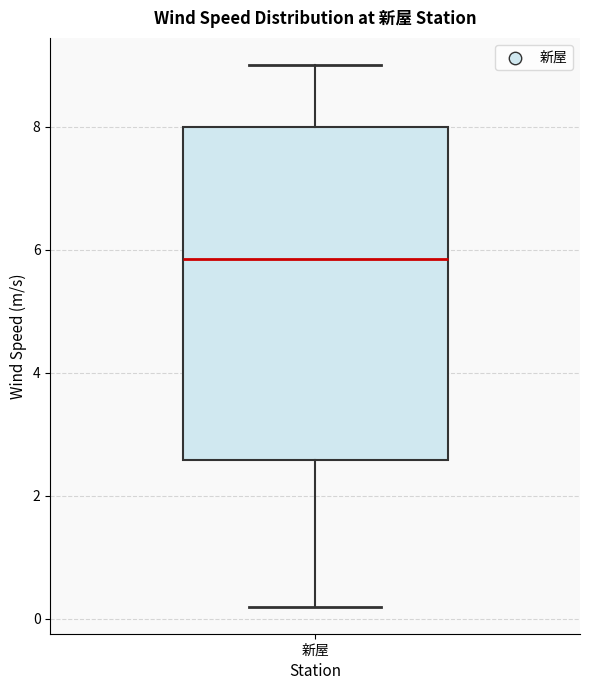

Read this box plot against the y-axis: the position of the median line, the range covered by the box, and the ends of both whiskers. The values are not printed on the chart, so give them approximately, as read against the axis.

median 5.8, box 2.6 to 8.0, whiskers 0.2 to 9.0